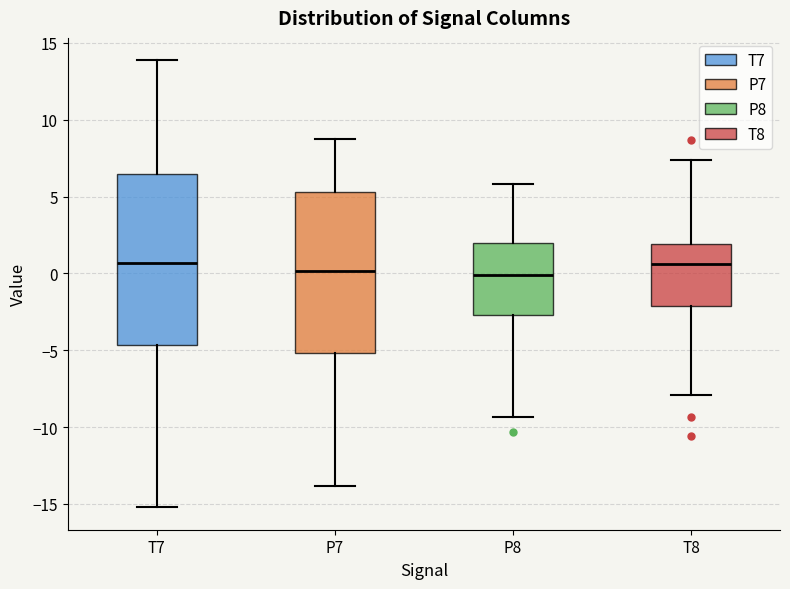

Comparing the boxes themselves (not the whiskers), which one is the tallest?

T7